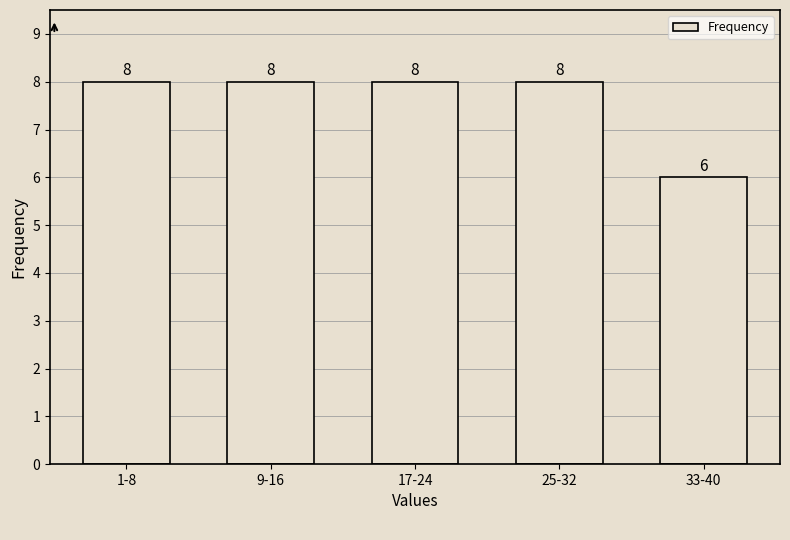

Reading right to left, transcribe all the data shown in this chart.

33-40=6	25-32=8	17-24=8	9-16=8	1-8=8